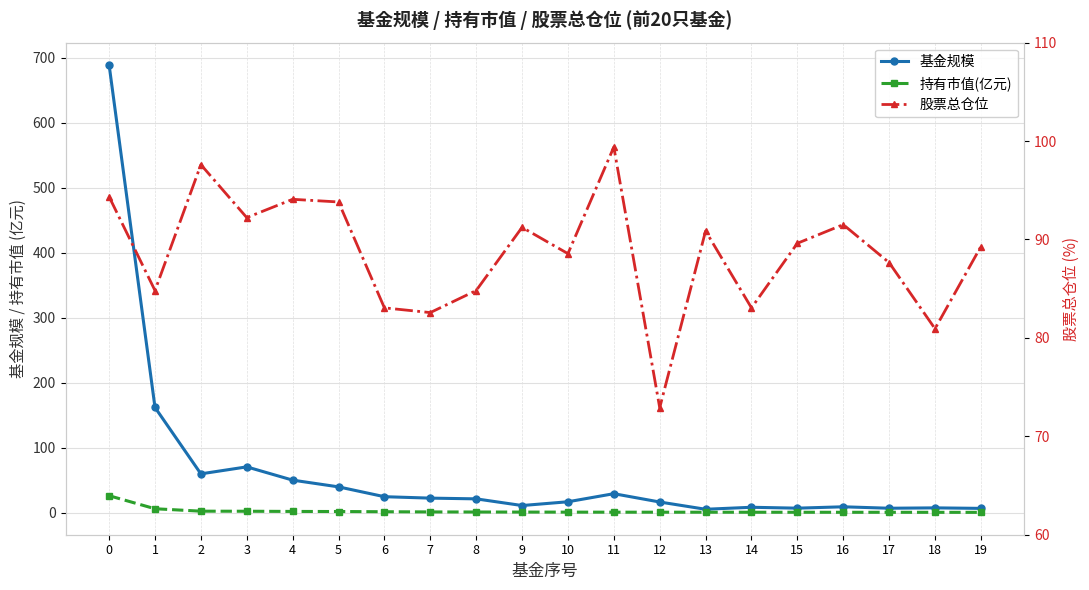

What is the sum of the 股票总仓位 values at 2 and 3?

189.8